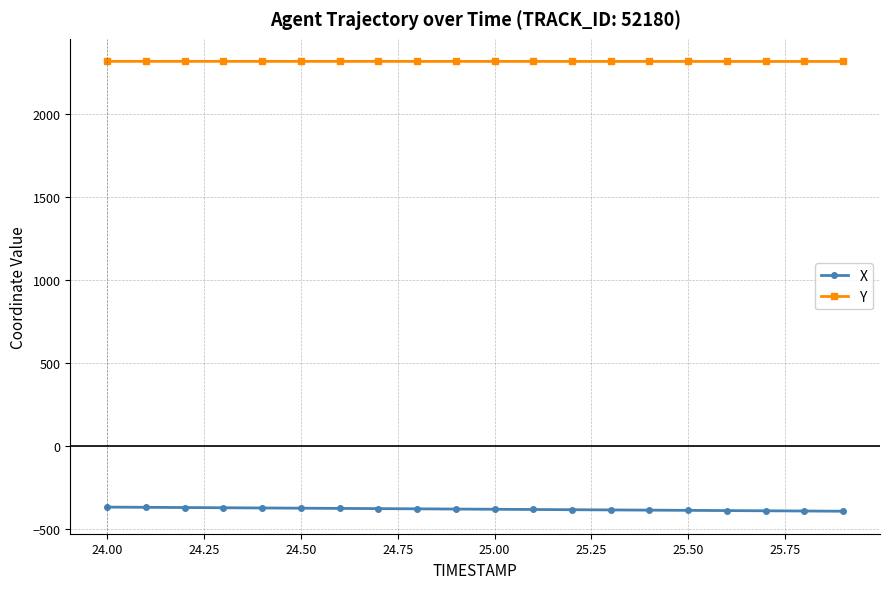

At how many categories does at least one series exceed 428?

20